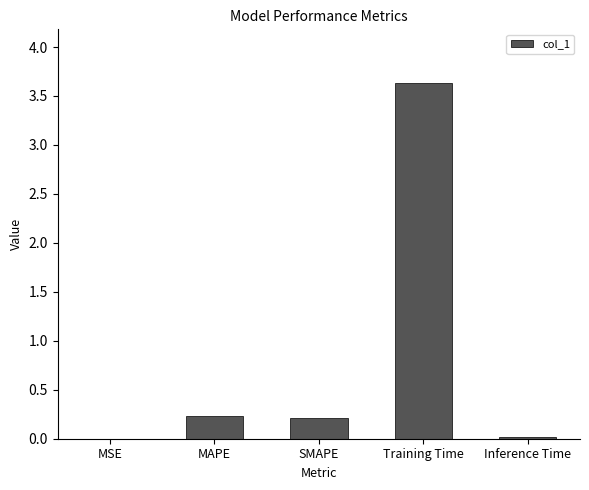

What is the greatest value displayed?

3.6